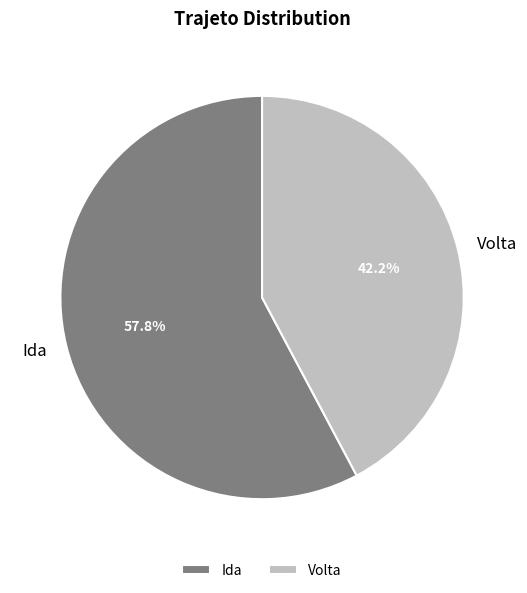

How much of the chart is everything except Ida?

42.2%